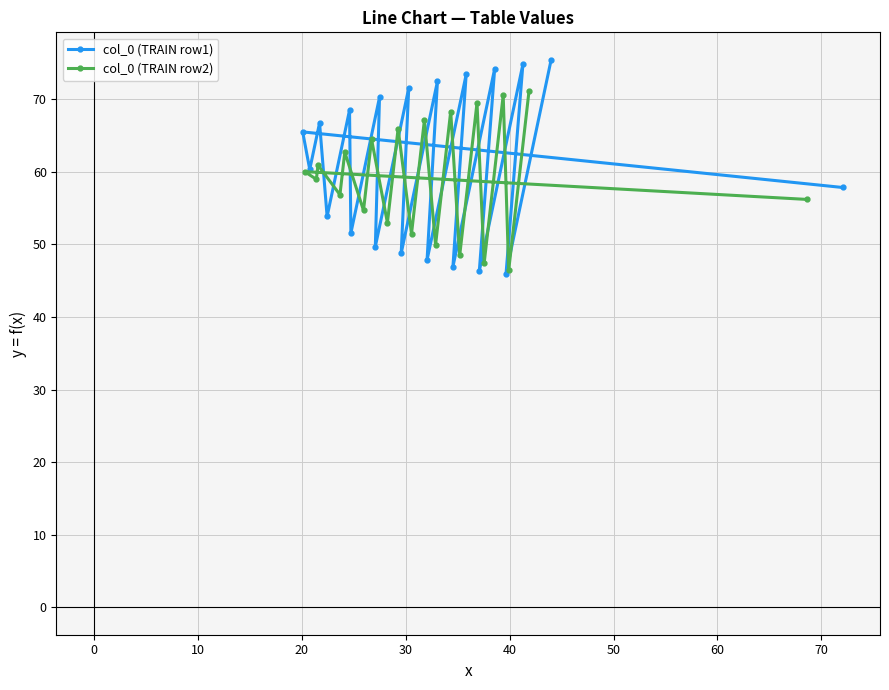

What is the value of the col_0 (TRAIN row2) point at the 3rd from the left?

60.9